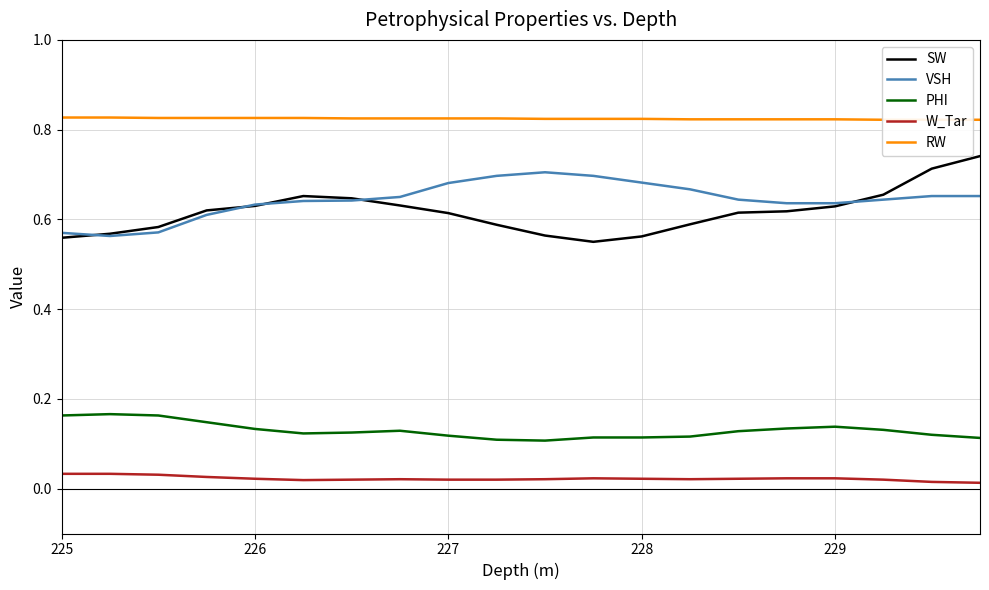

True or false: SW and PHI intersect in this chart.

False